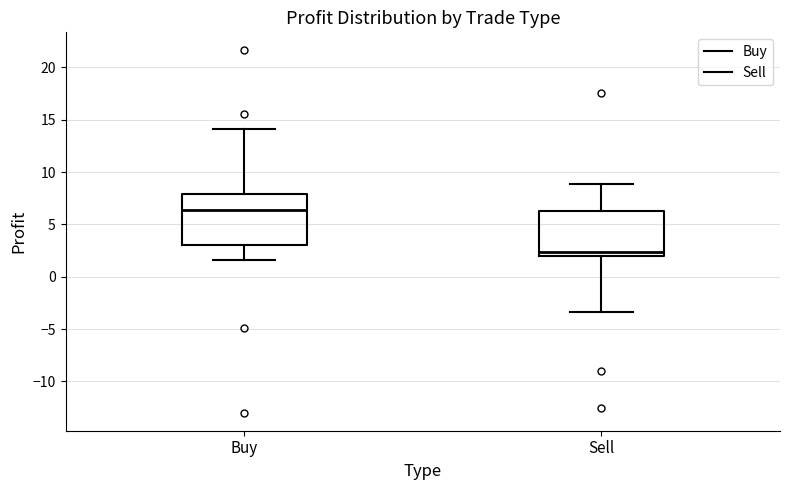

Which box has the highest median line?

Buy